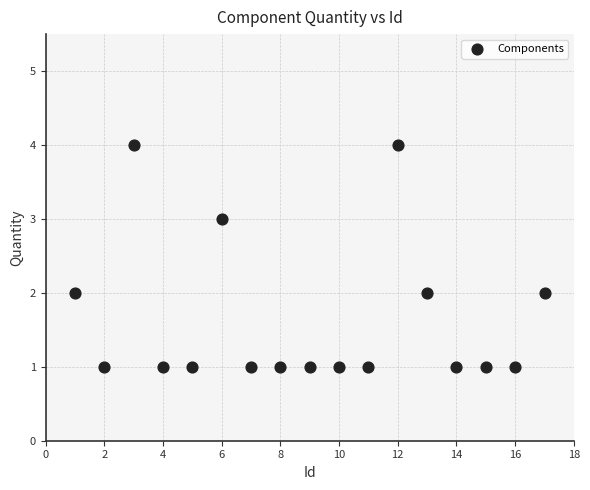

What is the range of Y values (max minus min)?

3